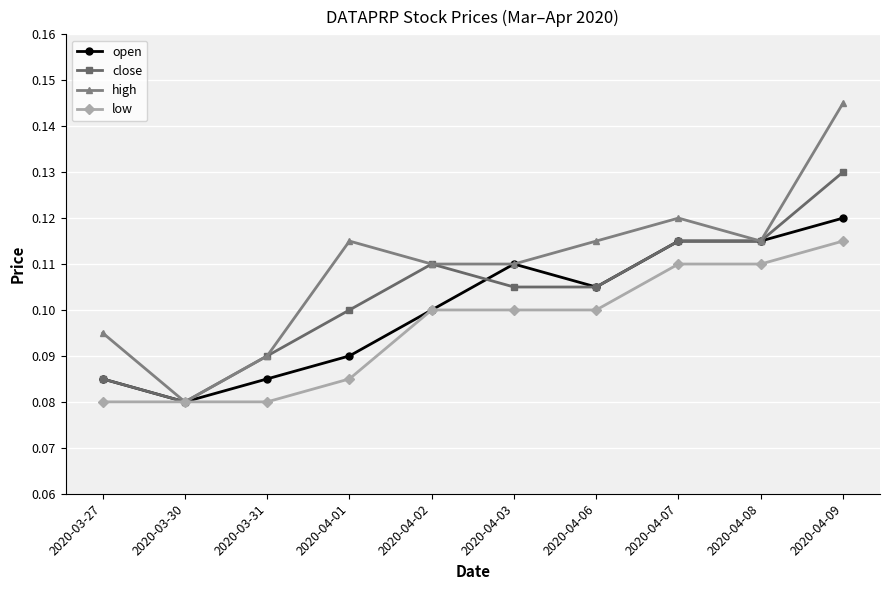

What is the sum of all open values?

1.0